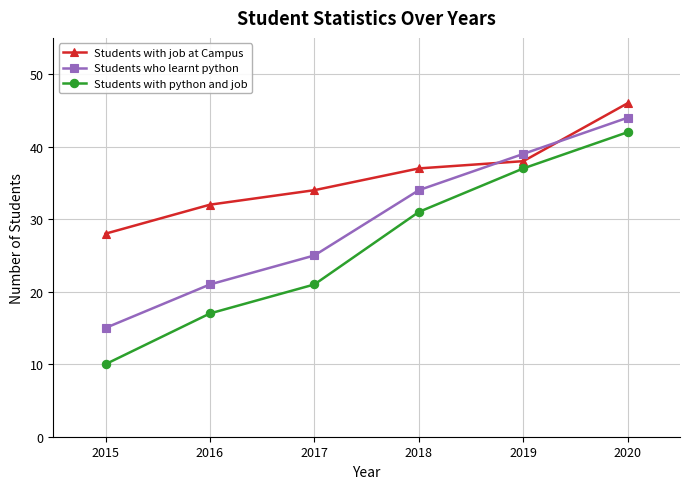

What is the value of the Students with job at Campus point at the 6th from the left?

46